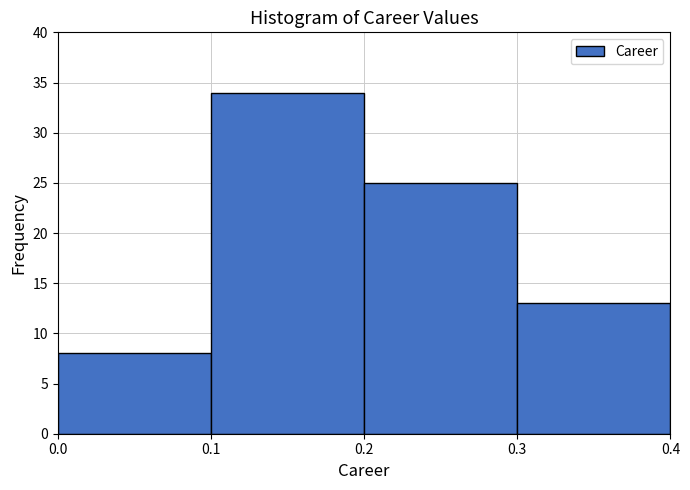

Reading left to right, transcribe this chart: for each bar, give the range it covers on the x-axis and its height. The values are not printed on the chart, so give them approximately, as read against the axis.

0.0 to 0.1: 8
0.1 to 0.2: 34
0.2 to 0.3: 25
0.3 to 0.4: 13